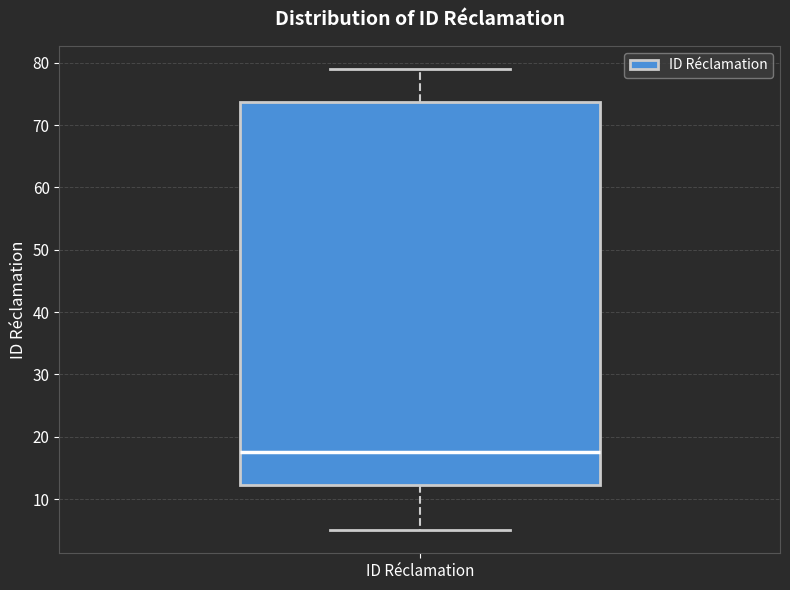

Transcribe this box plot: give where the median line is, the range the box spans, and where the two whiskers end, as read against the y-axis. The values are not printed on the chart, so give them approximately, as read against the axis.

median 18, box 12 to 74, whiskers 5 to 79